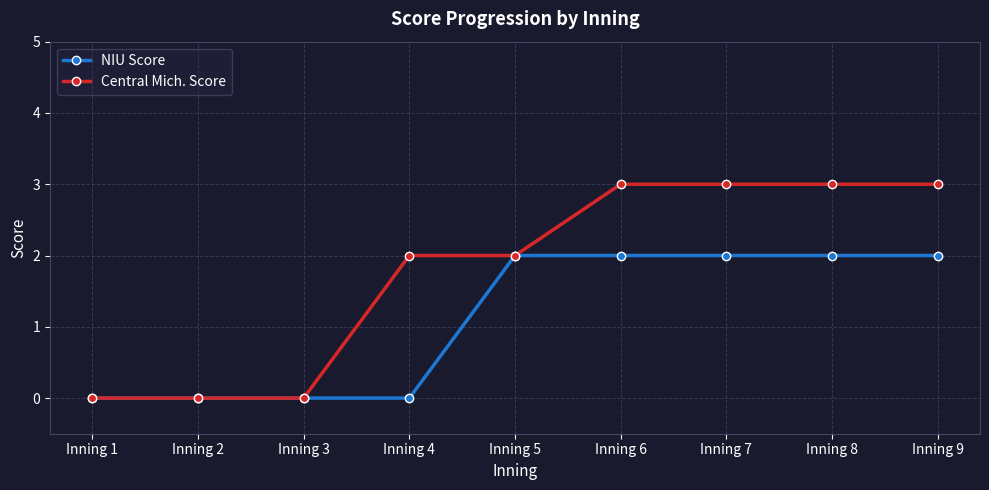

Which series changed the most between Inning 1 and Inning 8?

Central Mich. Score